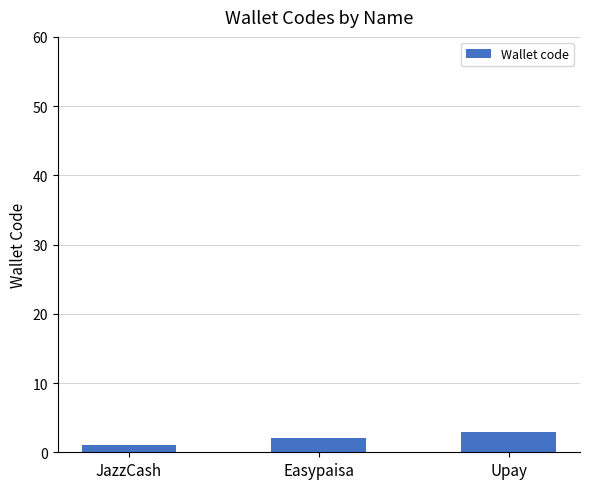

Which category has the highest value across all series?

Upay